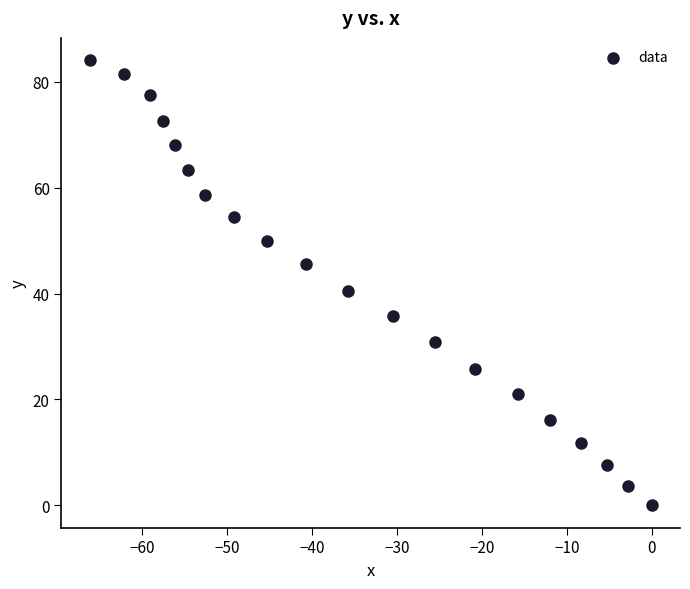

What is the range of Y values (max minus min)?

84.1